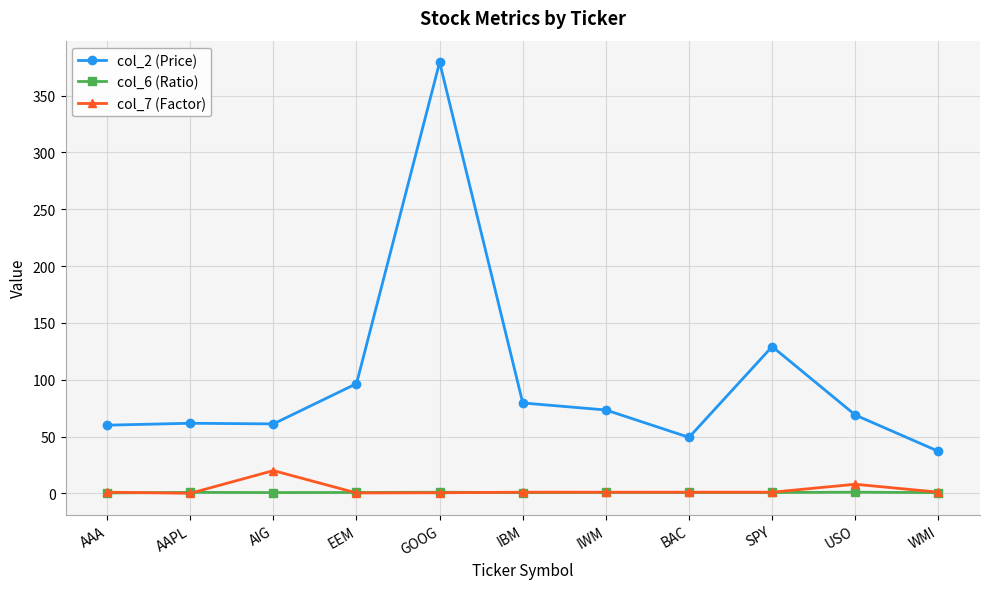

Which series has the largest total across all categories?

col_2 (Price)